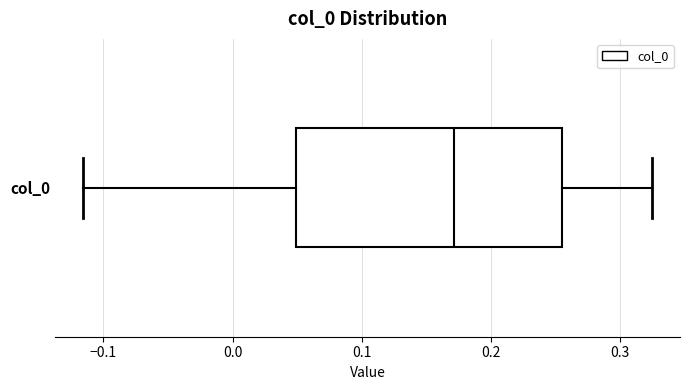

Where does the right whisker of the box for col_0 end on the x-axis? The values are not printed on the chart, so give them approximately, as read against the axis.

0.32